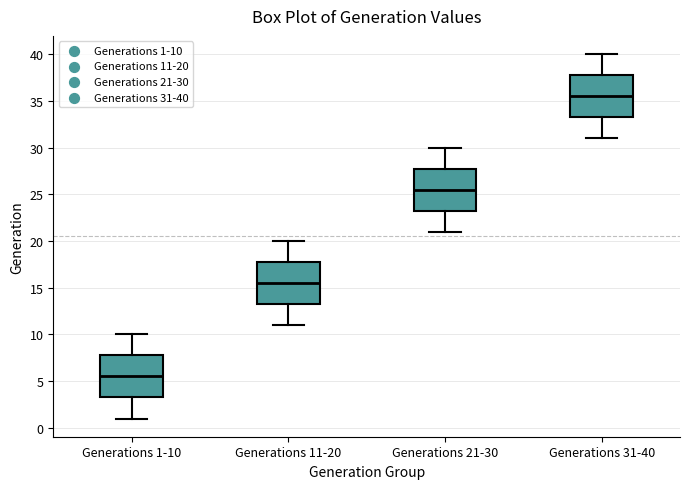

Which box has the highest median line?

Generations 31-40